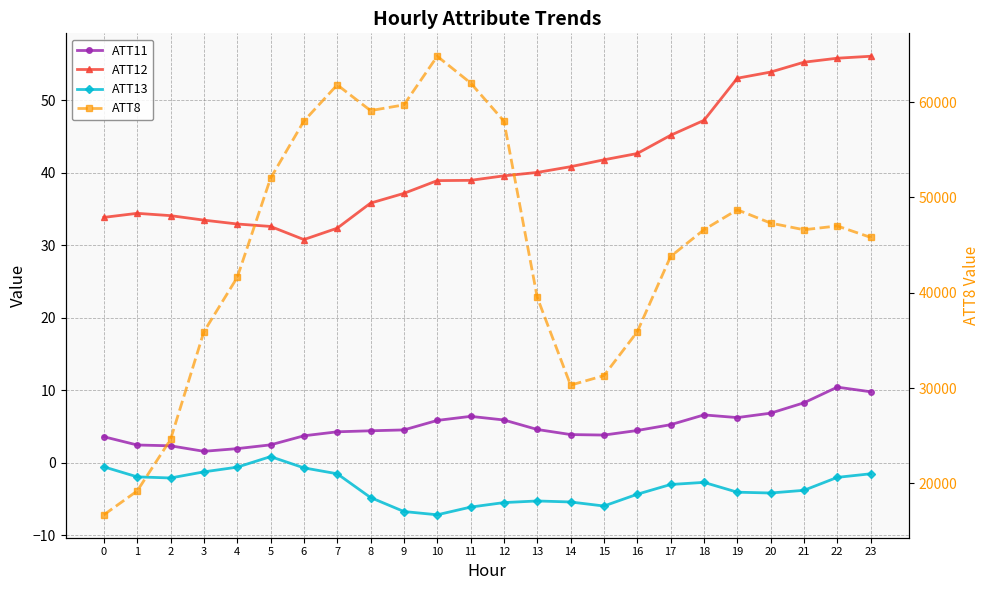

What is the highest value of the ATT11 series?

10.4